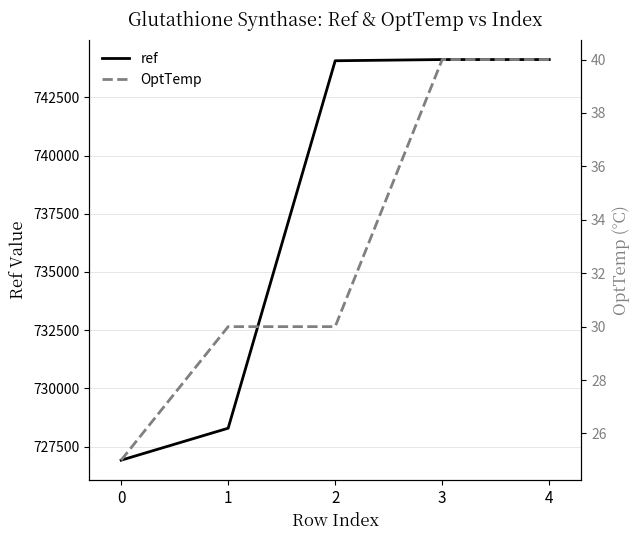

At which category is the sum across all series the highest?

3